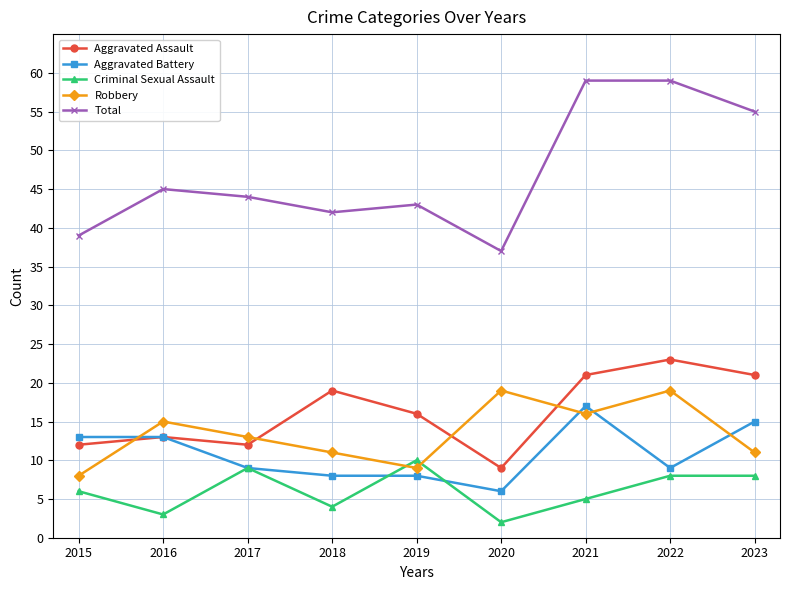

At which category does Robbery reach its first local peak?

2016